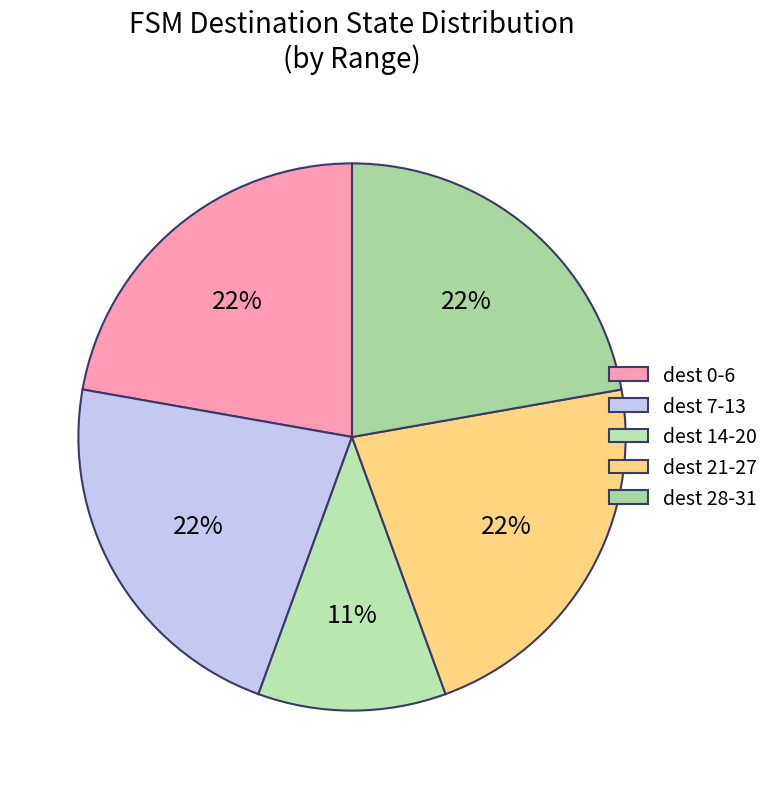

Which category has the smallest portion of the pie?

dest 14-20